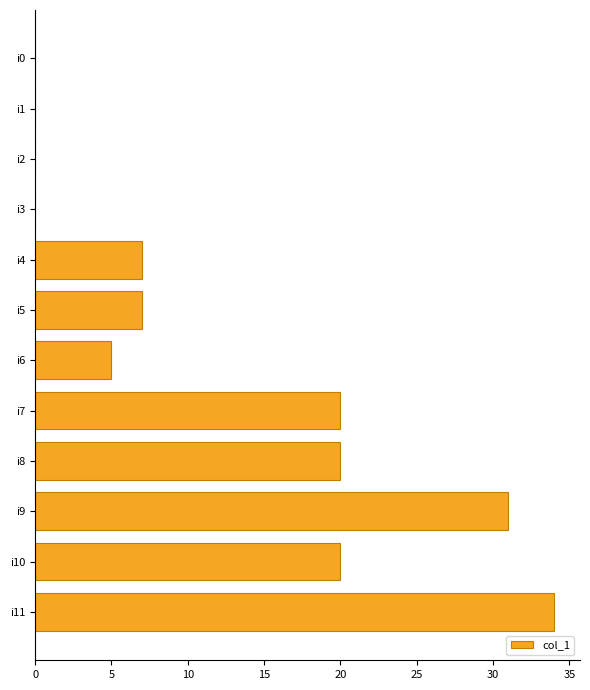

Reading bottom to top, transcribe all the data shown in this chart.

i11=34	i10=20	i9=31	i8=20	i7=20	i6=5	i5=7	i4=7	i3=0	i2=0	i1=0	i0=0